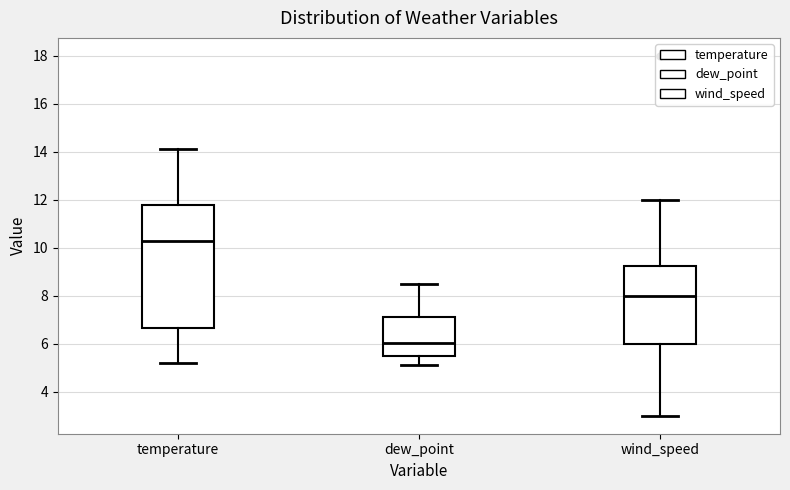

Which box is the tallest, from its lower edge to its upper edge?

temperature